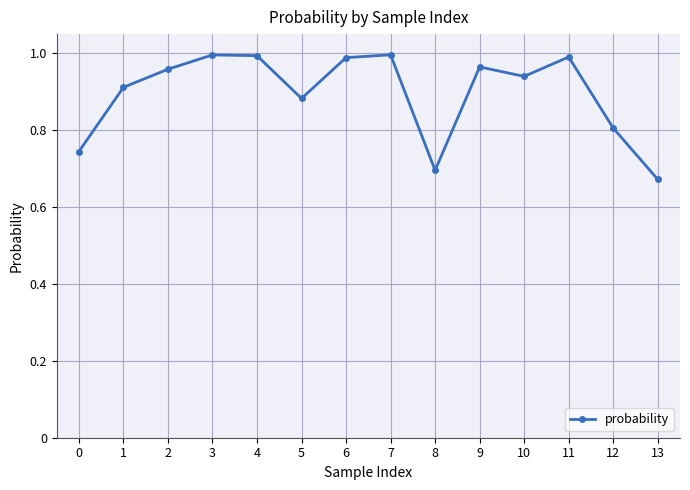

Is this an area chart (filled region under the line)?

No